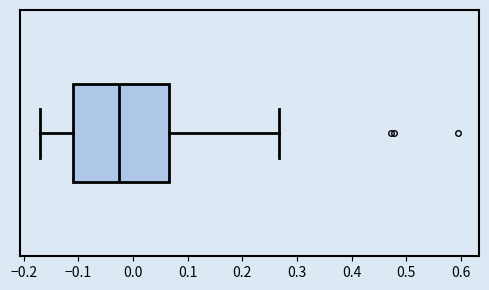

Read this box plot against the x-axis: the position of the median line, the range covered by the box, and the ends of both whiskers. The values are not printed on the chart, so give them approximately, as read against the axis.

median -0.03, box -0.11 to 0.07, whiskers -0.17 to 0.27